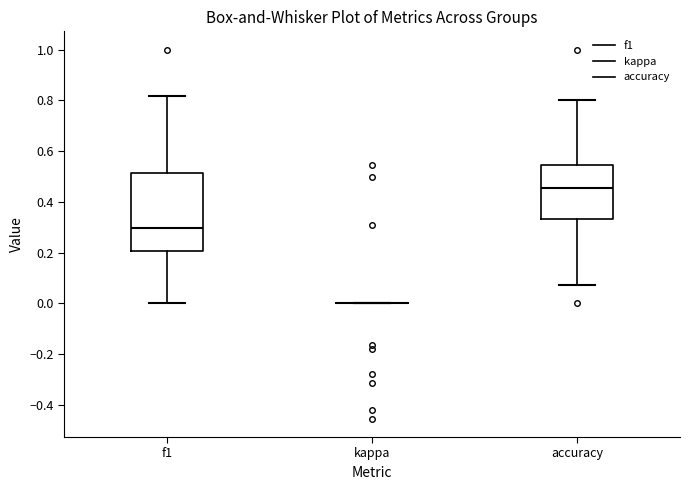

Reading left to right, read every box against the y-axis: the position of its median line, the range the box covers, and the ends of its whiskers. The values are not printed on the chart, so give them approximately, as read against the axis.

f1: median 0.30, box 0.20 to 0.52, whiskers 0.00 to 0.82
kappa: box collapsed to a line at 0.00, whiskers 0.00 to 0.00
accuracy: median 0.46, box 0.34 to 0.54, whiskers 0.08 to 0.80